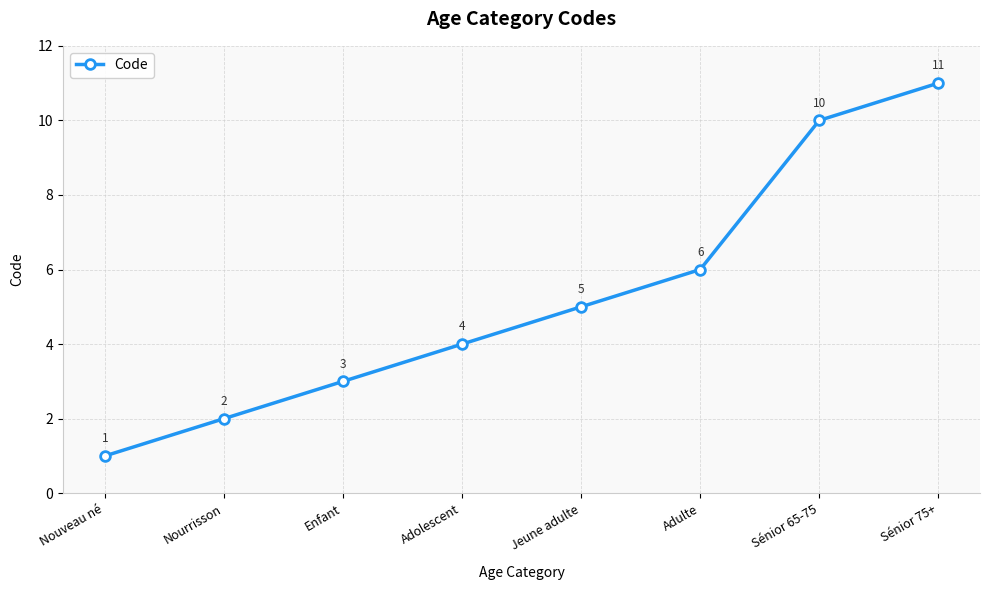

What is the greatest value displayed?

11